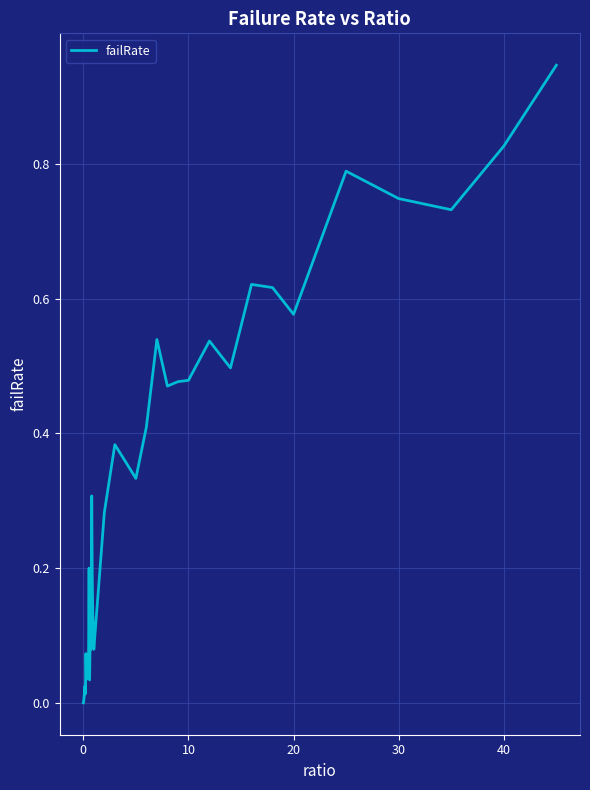

How many lines are shown in the chart?

1